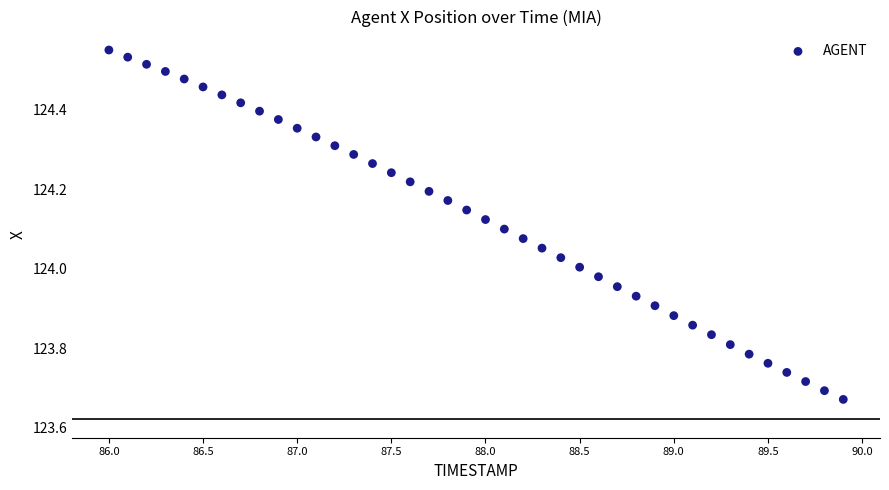

What is the range of X values (max minus min)?

3.9